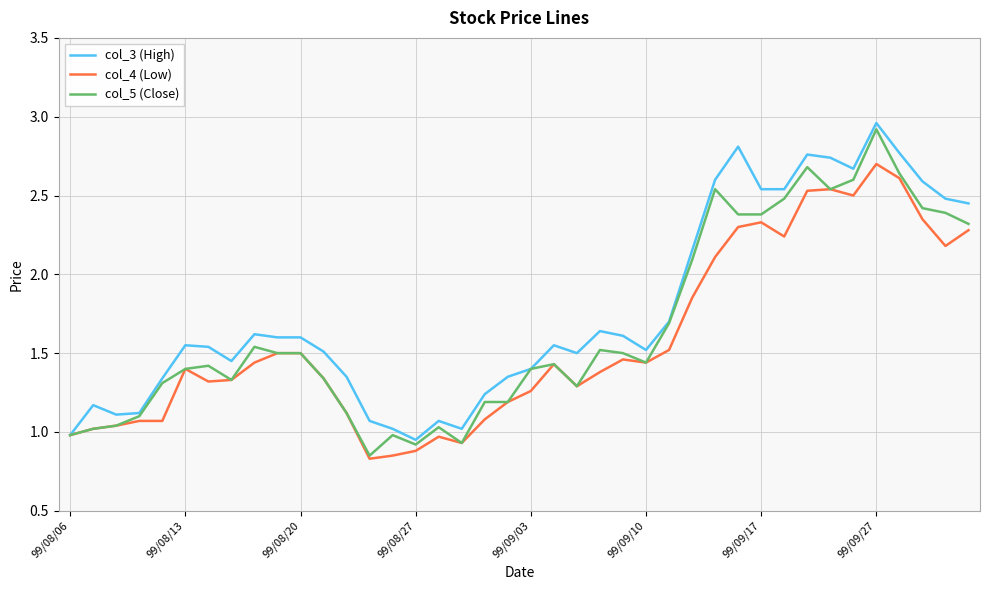

What are all the series names shown in the legend?

col_3 (High), col_4 (Low), col_5 (Close)